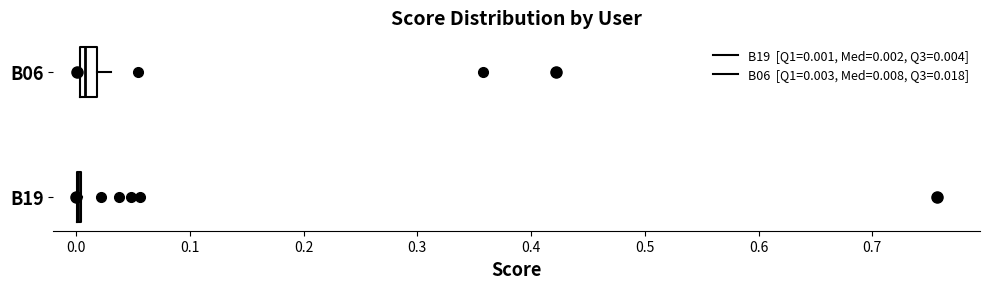

Where is the right edge of the box for B06 on the x-axis? The values are not printed on the chart, so give them approximately, as read against the axis.

0.02